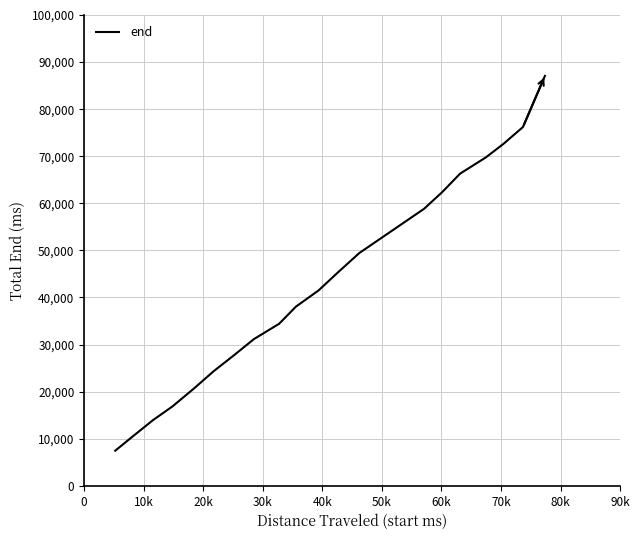

What is the greatest value displayed?

87270